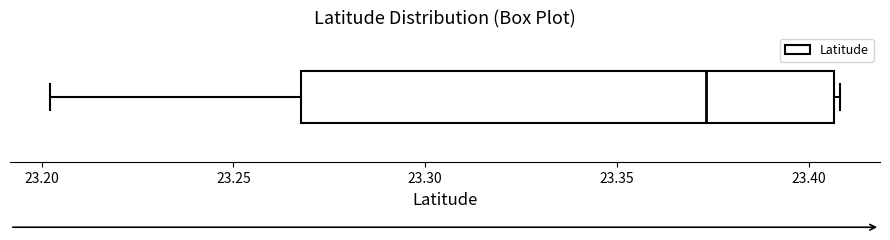

Where is the right edge of the box on the x-axis? The values are not printed on the chart, so give them approximately, as read against the axis.

23.405